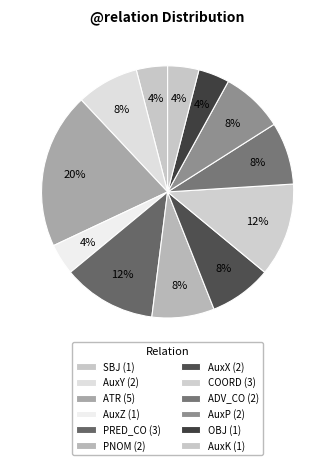

How many slices are in this pie chart?

12